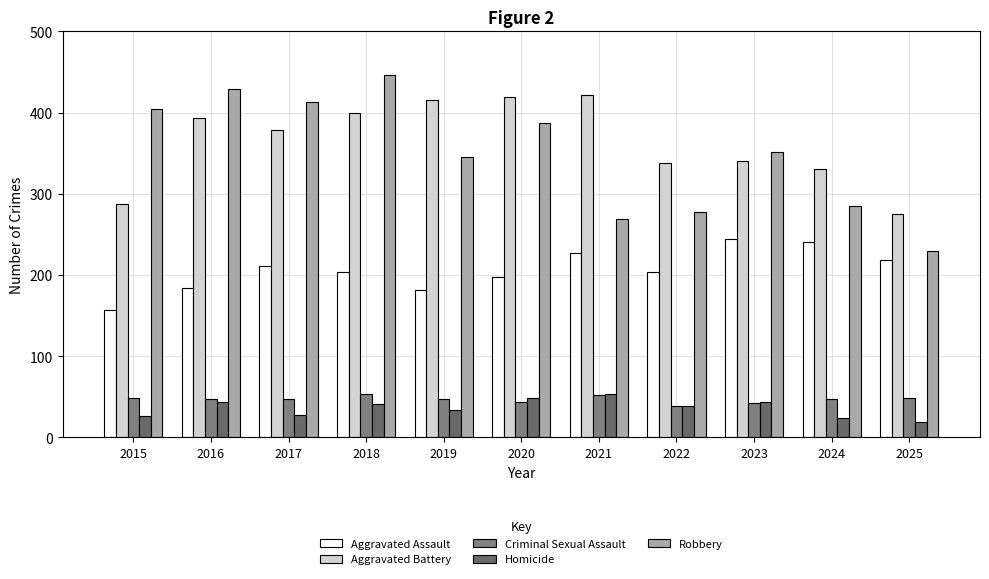

True or false: Criminal Sexual Assault has a value of 55 at 2023.

False